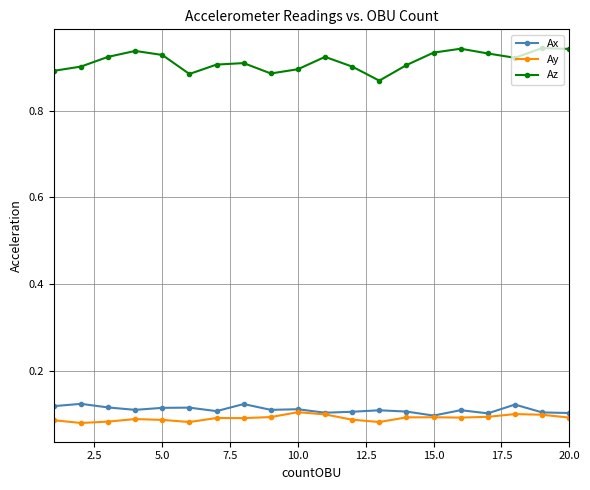

At how many categories does at least one series exceed 0?

20